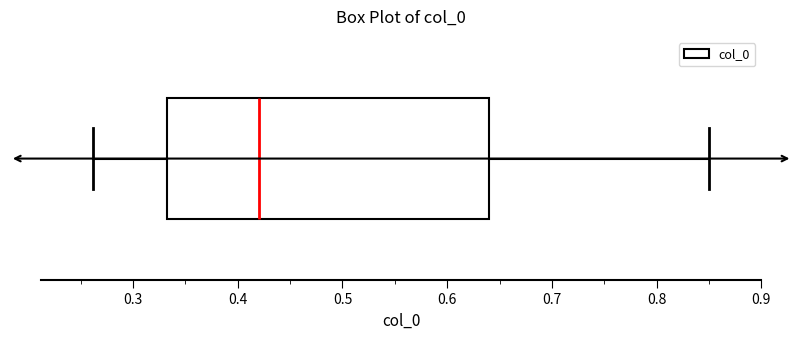

Read this box plot against the x-axis: the position of the median line, the range covered by the box, and the ends of both whiskers. The values are not printed on the chart, so give them approximately, as read against the axis.

median 0.42, box 0.33 to 0.64, whiskers 0.26 to 0.85